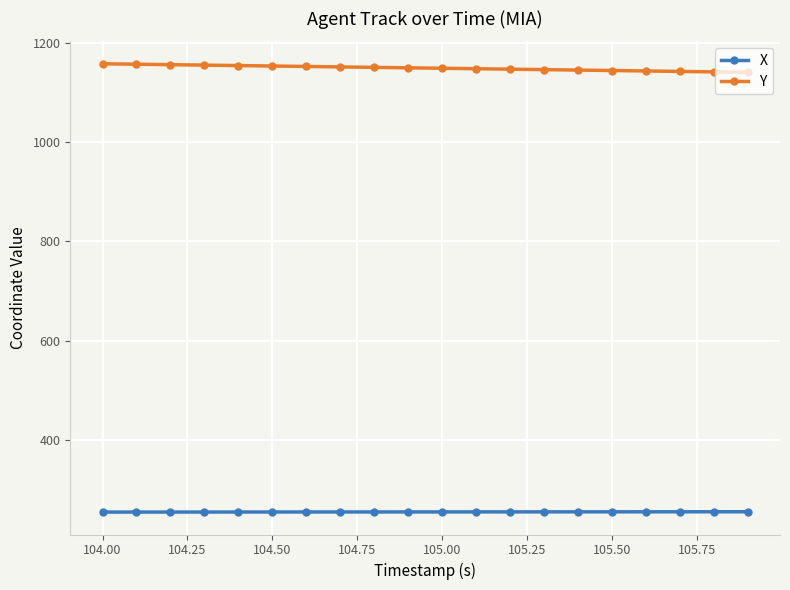

How many distinct data groups are displayed?

2